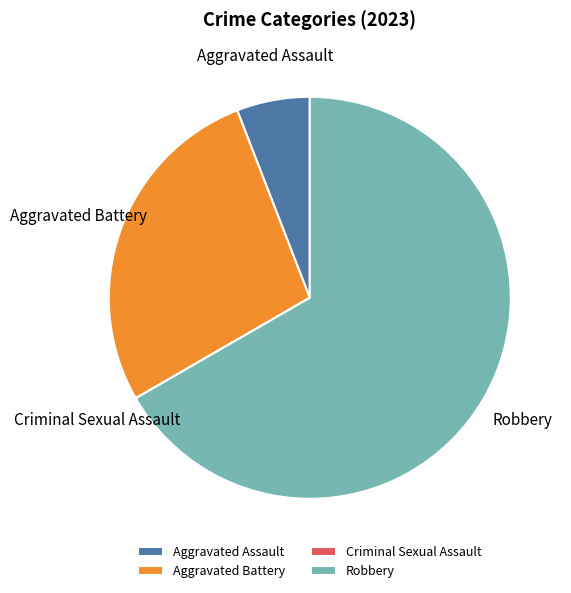

Which slice is the largest?

Robbery